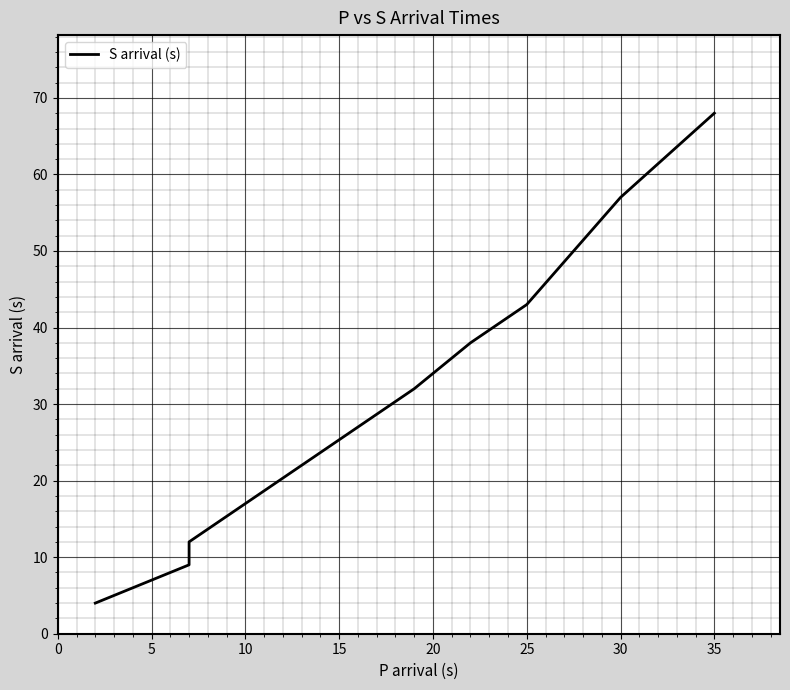

True or false: the data shows 57 at 10.

False